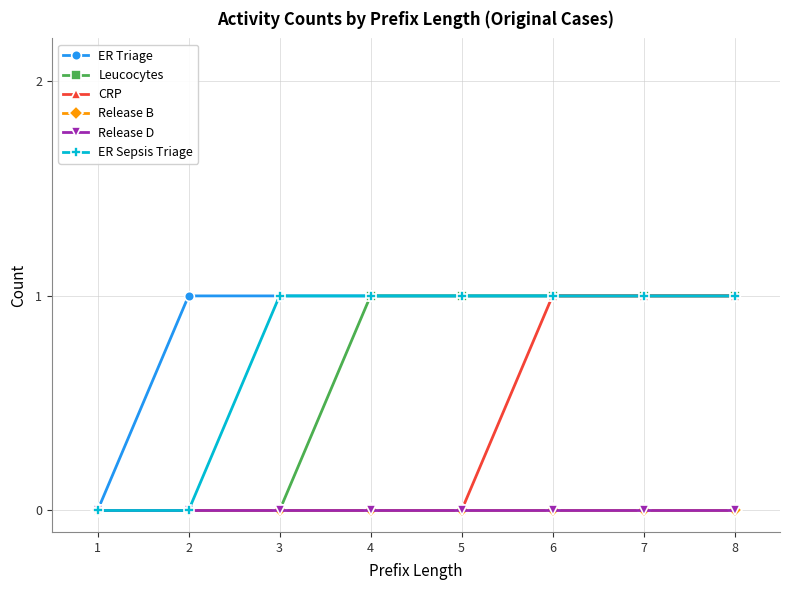

What is the difference between the maximum and minimum values in the ER Sepsis Triage series?

1